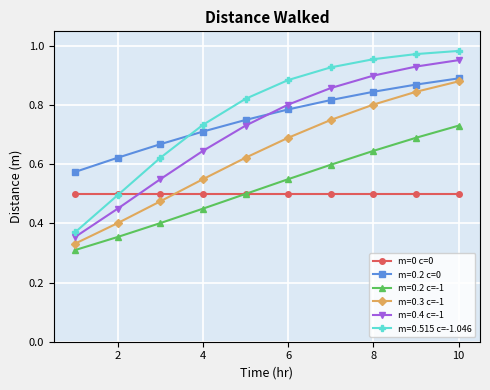

At how many categories does at least one series exceed 0?

10